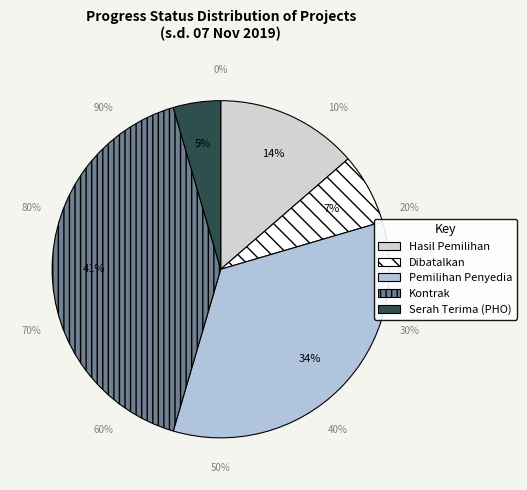

To the nearest percent, what is the combined percentage of Kontrak and Pemilihan Penyedia?

75%